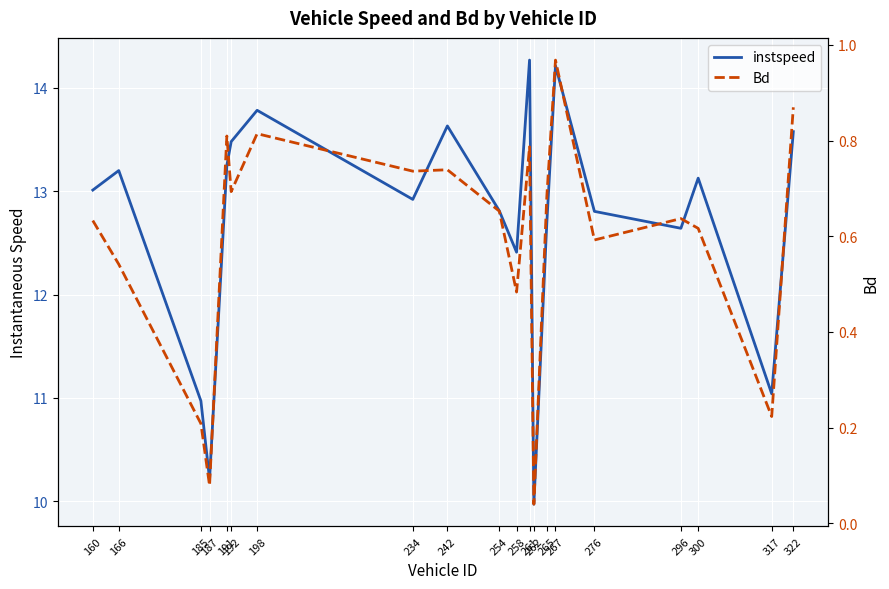

At which category is the sum across all series the highest?

267